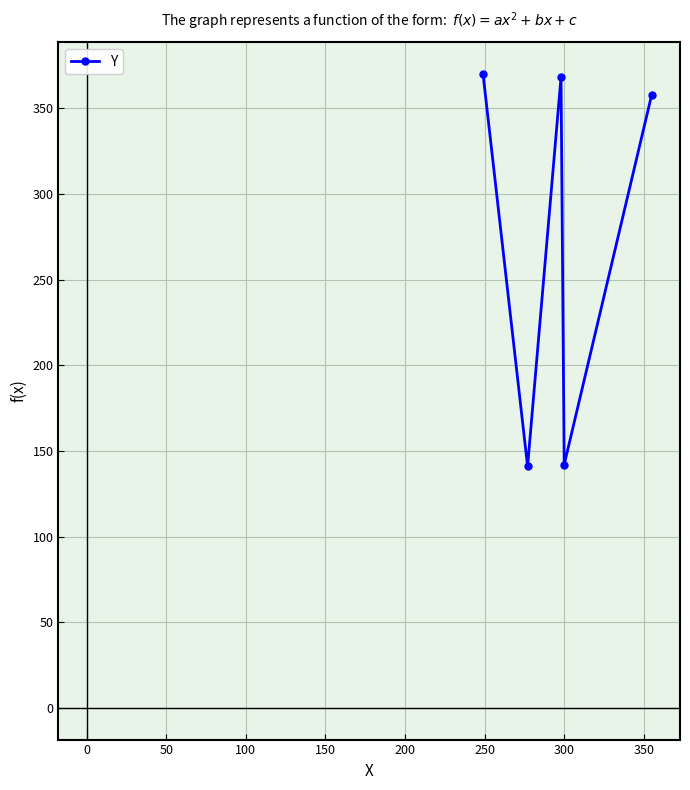

Count the number of categories in the chart.

5